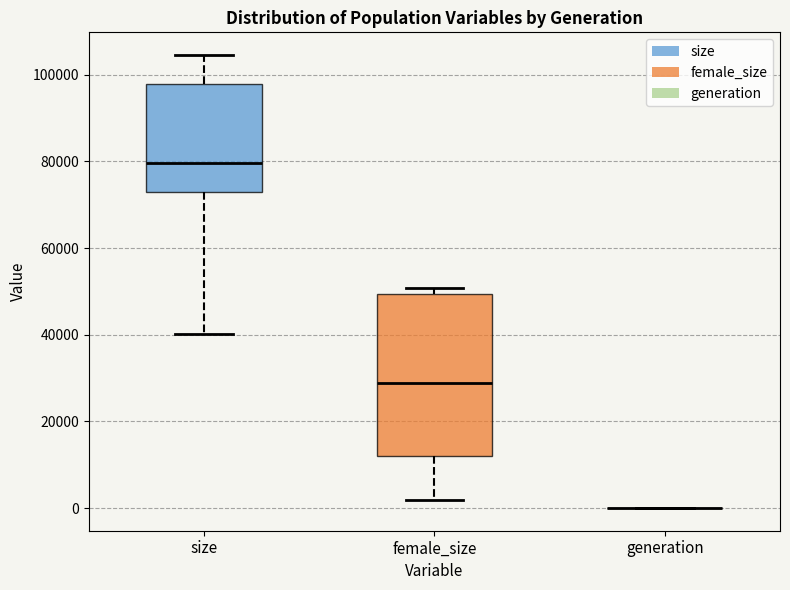

Reading left to right, read every box against the y-axis: the position of its median line, the range the box covers, and the ends of its whiskers. The values are not printed on the chart, so give them approximately, as read against the axis.

size: median 80000, box 72000 to 98000, whiskers 40000 to 104000
female_size: median 28000, box 12000 to 50000, whiskers 2000 to 50000 (just above the box's upper edge)
generation: box collapsed to a line at 0, whiskers 0 to 0